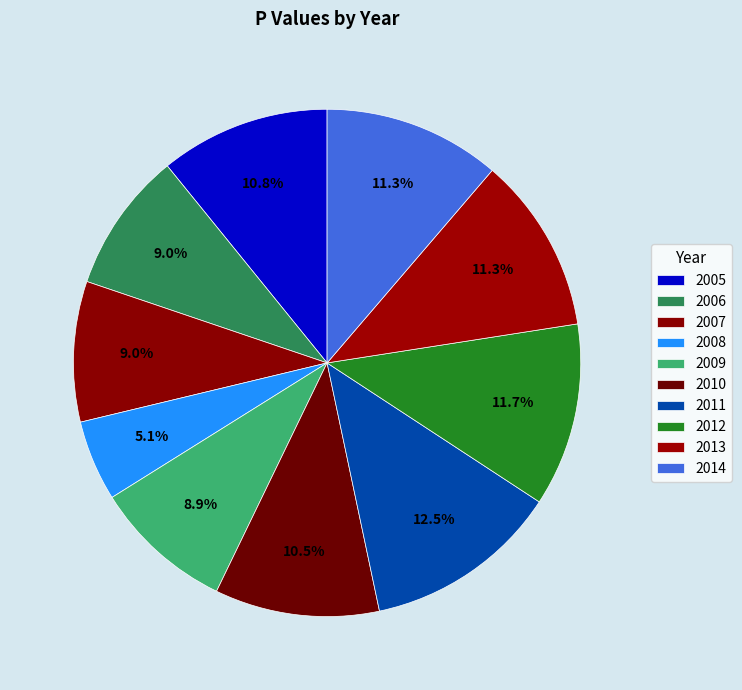

Is there any slice that represents more than half of the pie?

No